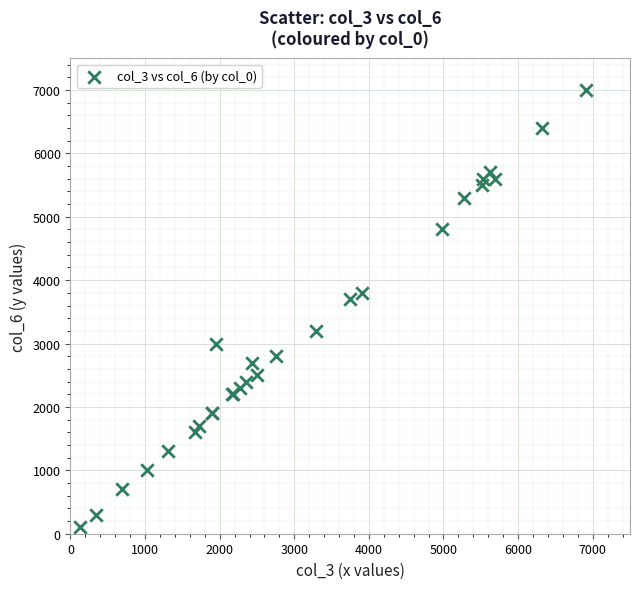

What Y value in the scatter plot is closest to 3550?

3700